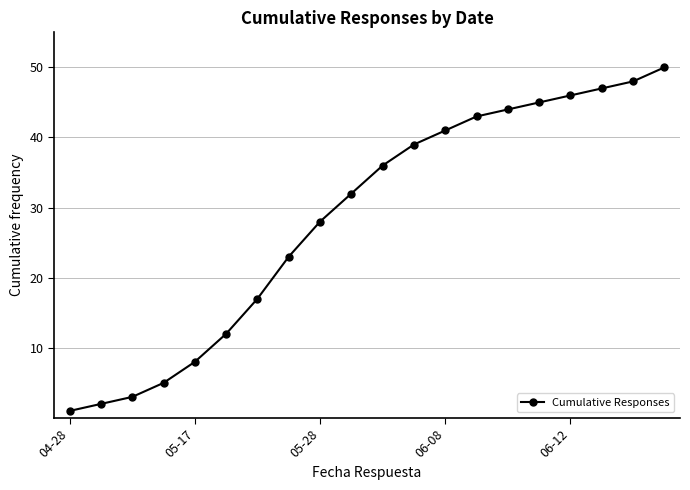

What is the greatest value displayed?

50